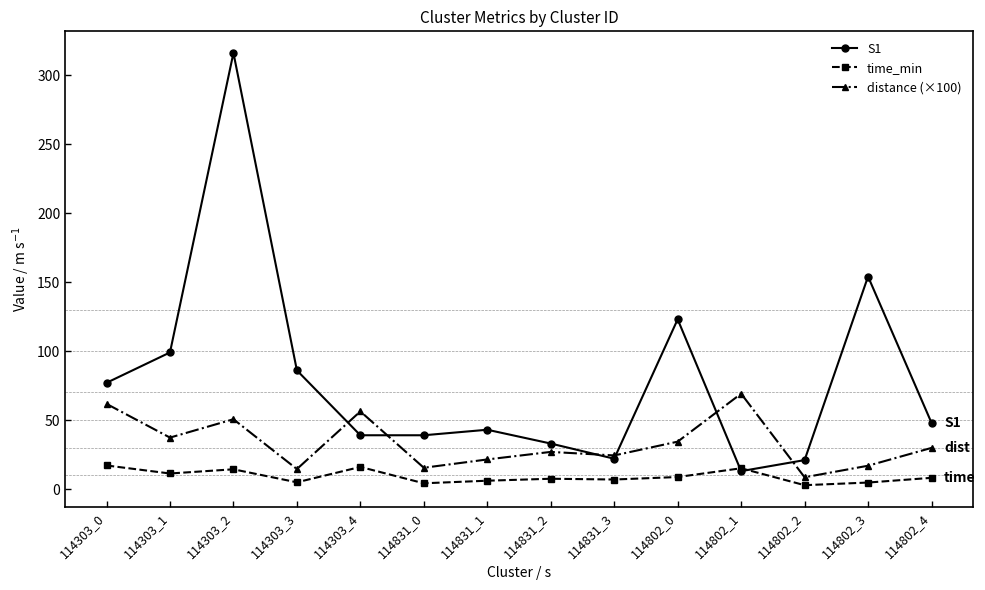

Where is the first local maximum for time_min?

114303_2